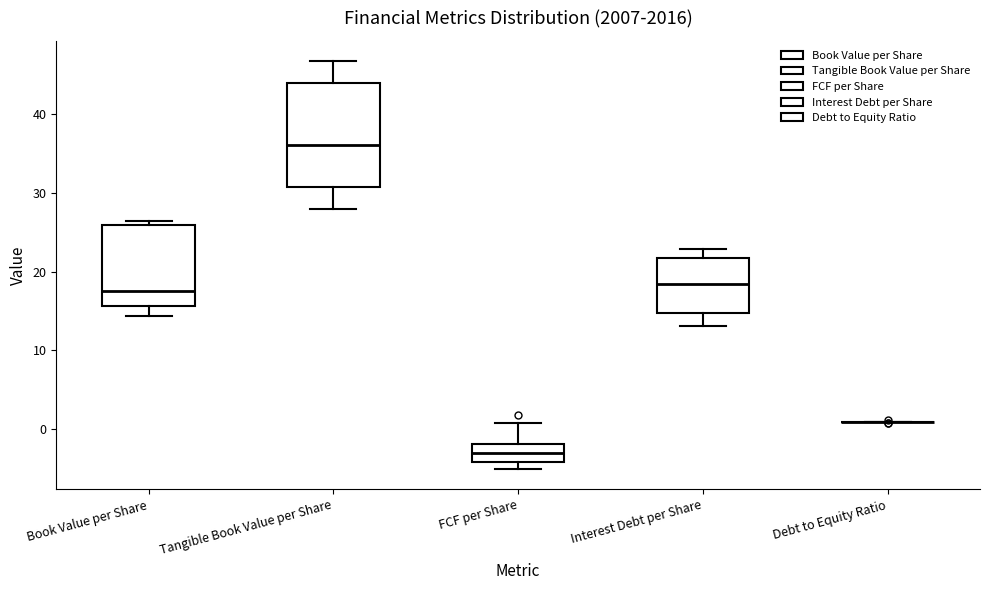

Reading left to right, read every box against the y-axis: the position of its median line, the range the box covers, and the ends of its whiskers. The values are not printed on the chart, so give them approximately, as read against the axis.

Book Value per Share: median 18, box 16 to 26, whiskers 14 to 26 (just above the box's upper edge)
Tangible Book Value per Share: median 36, box 31 to 44, whiskers 28 to 47
FCF per Share: median -3, box -4 to -2, whiskers -5 to 1
Interest Debt per Share: median 18, box 15 to 22, whiskers 13 to 23
Debt to Equity Ratio: box collapsed to a line at 1, whiskers 1 to 1